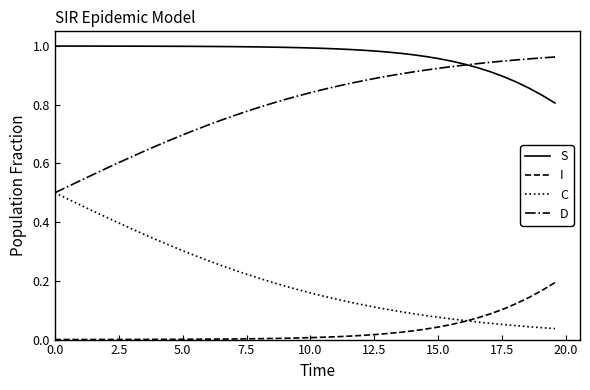

True or false: C and S intersect in this chart.

False